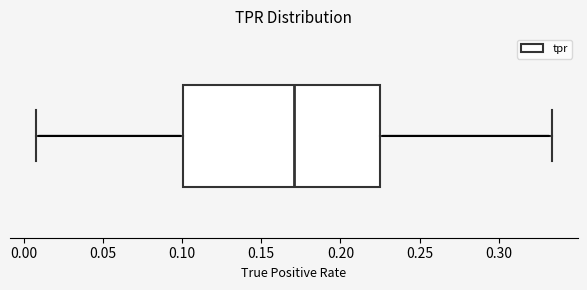

Transcribe this box plot: give where the median line is, the range the box spans, and where the two whiskers end, as read against the x-axis. The values are not printed on the chart, so give them approximately, as read against the axis.

median 0.170, box 0.100 to 0.225, whiskers 0.010 to 0.335